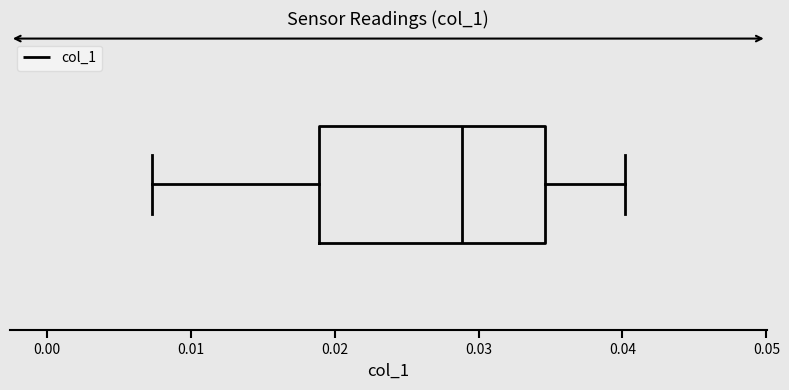

Read this box plot against the x-axis: the position of the median line, the range covered by the box, and the ends of both whiskers. The values are not printed on the chart, so give them approximately, as read against the axis.

median 0.029, box 0.019 to 0.035, whiskers 0.007 to 0.040